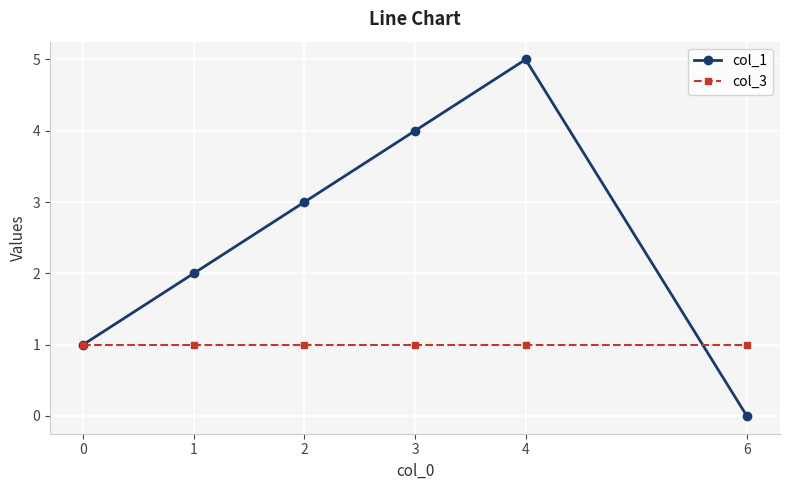

Is it true that col_3 equals 2 at 1?

False